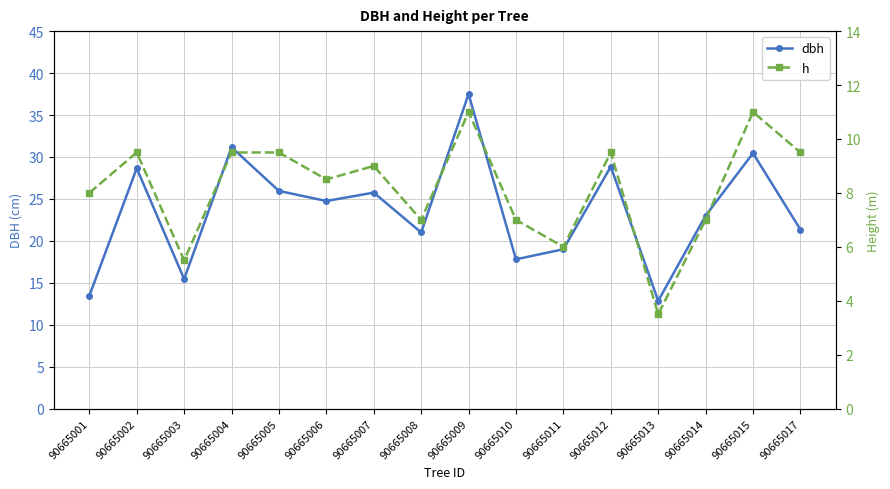

True or false: dbh and h cross at least once.

False